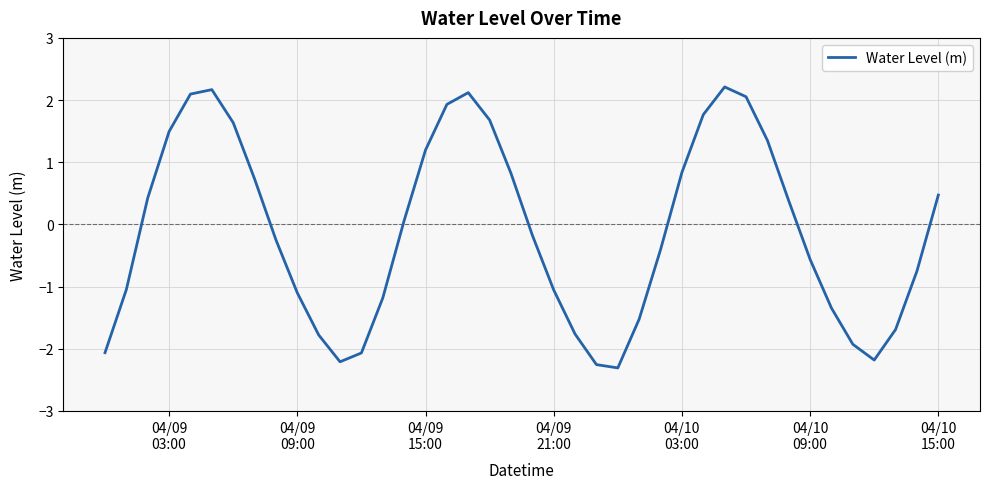

What is the greatest value displayed?

2.2